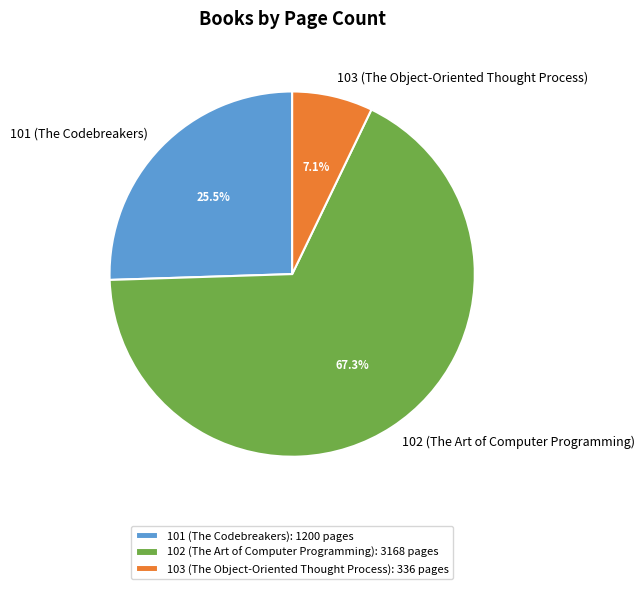

Is it true that 103 (The Object-Oriented Thought Process) is 1% of the pie?

False